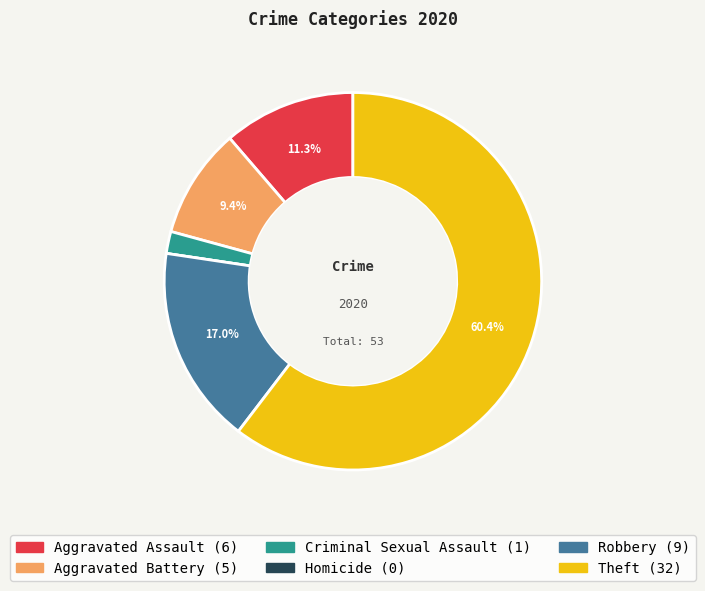

Which slice represents more than half of the pie?

Theft